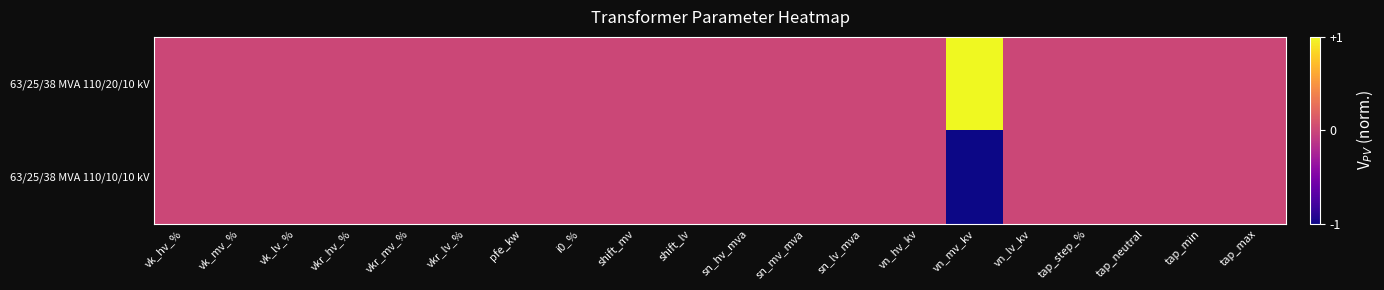

Rank the series by their maximum value, from lowest to highest.

63/25/38 MVA 110/10/10 kV, 63/25/38 MVA 110/20/10 kV